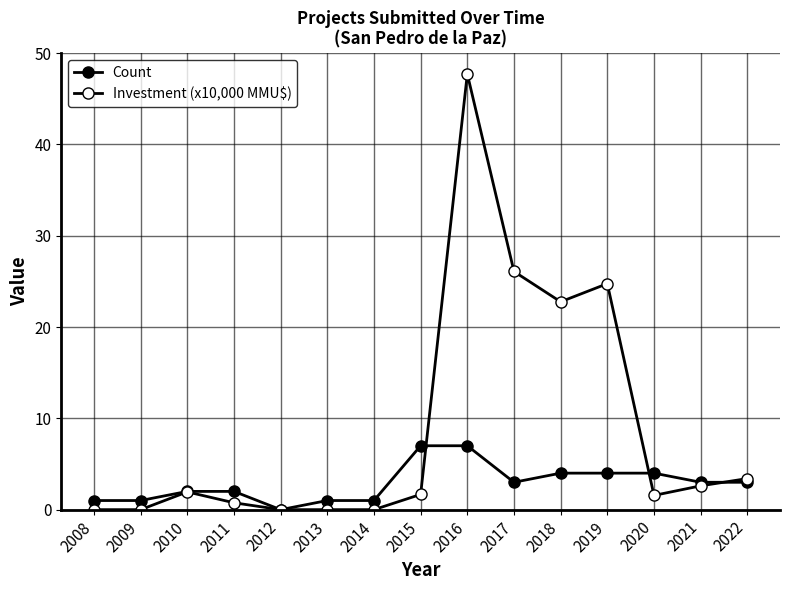

Is it true that Investment (x10,000 MMU$) equals 22.8 at 2018?

True